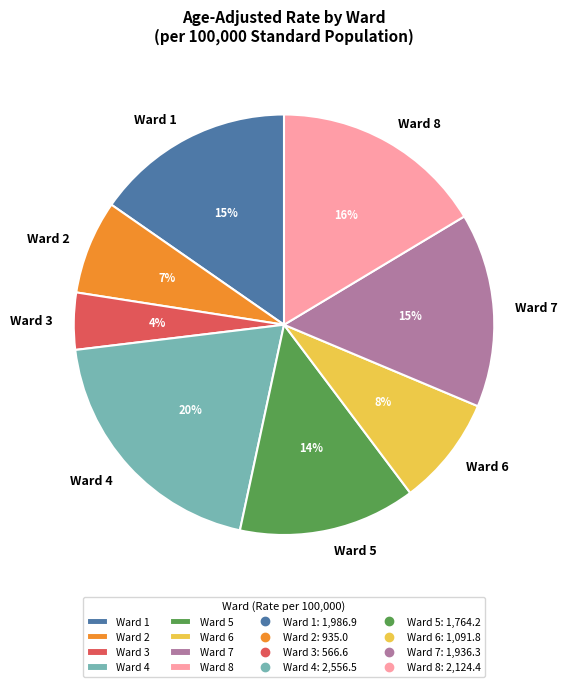

How many segments does this pie chart have?

8